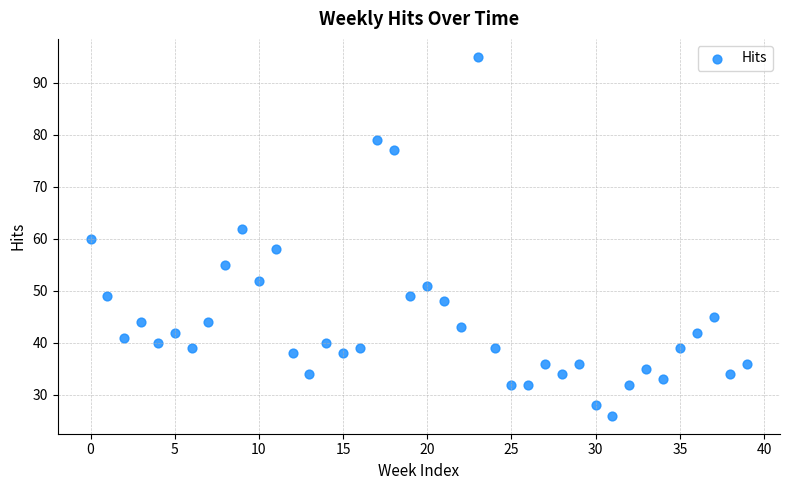

What is the range of Y values (max minus min)?

69